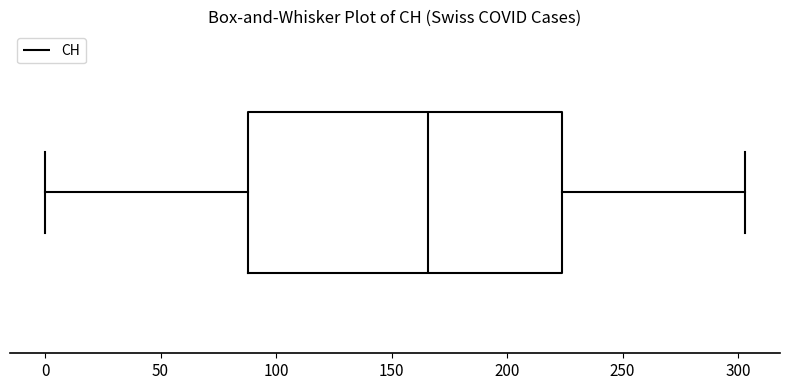

Read this box plot against the x-axis: the position of the median line, the range covered by the box, and the ends of both whiskers. The values are not printed on the chart, so give them approximately, as read against the axis.

median 165, box 90 to 225, whiskers 0 to 305